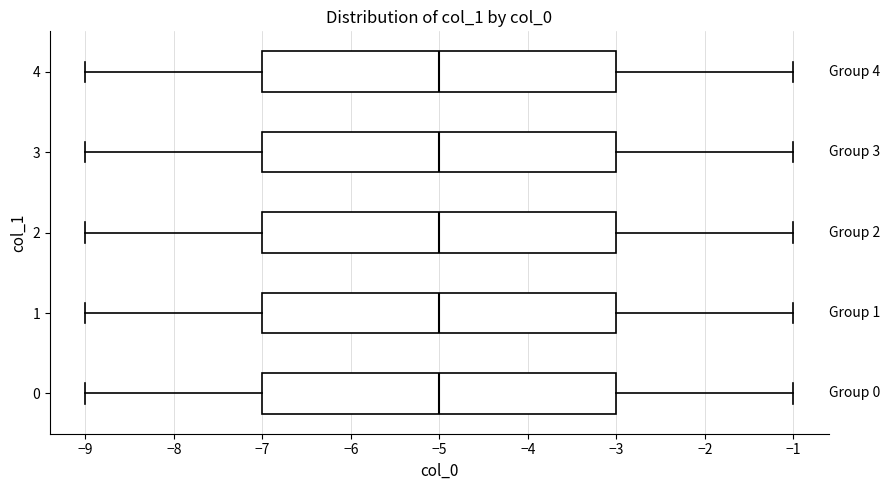

Reading bottom to top, transcribe this box plot: for each box, give where its median line is, the range the box spans, and where its two whiskers end, as read against the x-axis. The values are not printed on the chart, so give them approximately, as read against the axis.

0: median -5, box -7 to -3, whiskers -9 to -1
1: median -5, box -7 to -3, whiskers -9 to -1
2: median -5, box -7 to -3, whiskers -9 to -1
3: median -5, box -7 to -3, whiskers -9 to -1
4: median -5, box -7 to -3, whiskers -9 to -1